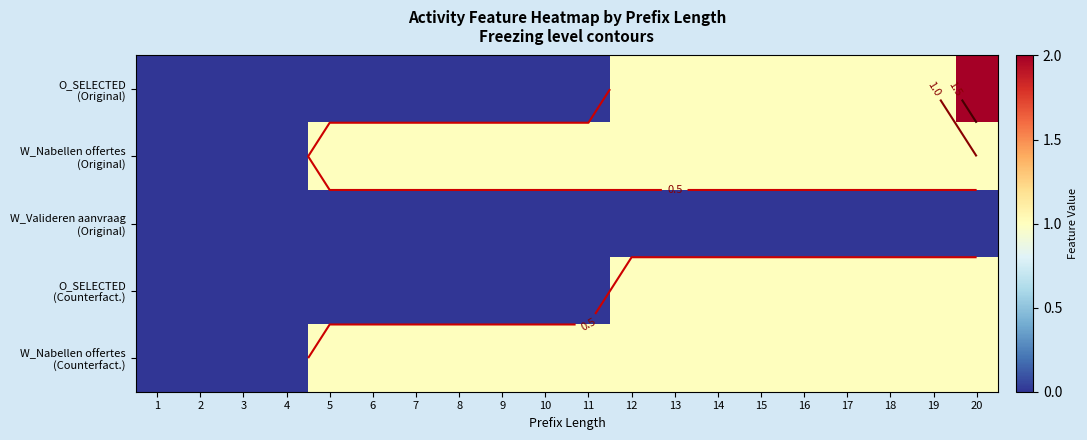

Between 3 and 6, which series saw the biggest shift?

W_Nabellen offertes (Original)